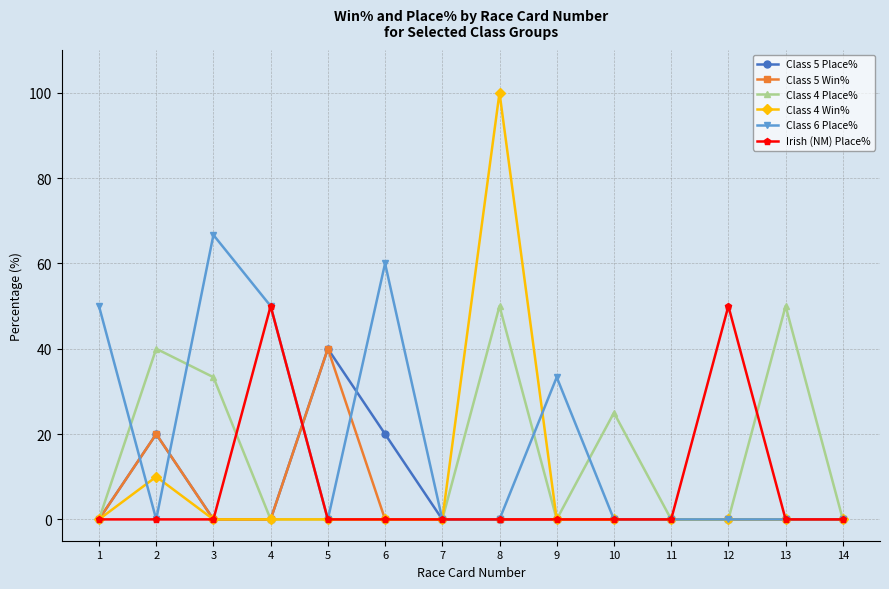

True or false: Class 4 Place% has more than 2 interior local peaks.

True